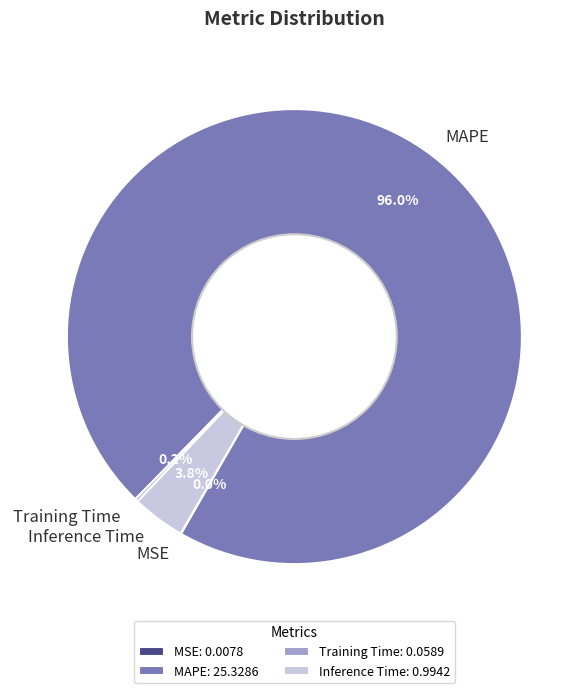

Does any single category account for the majority?

Yes